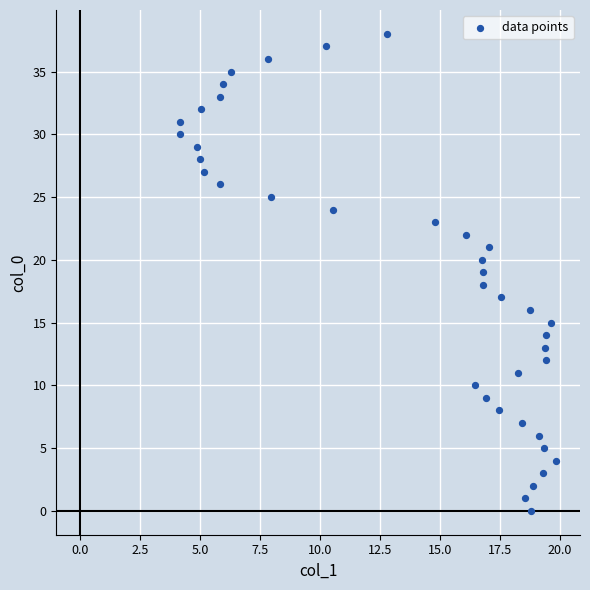

What is the range of Y values (max minus min)?

38